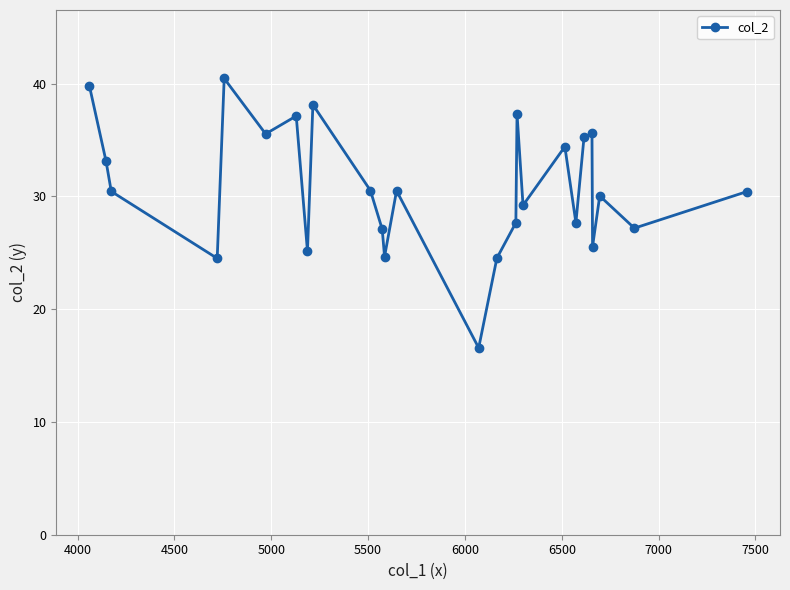

What is the difference between the maximum and minimum values?

23.9